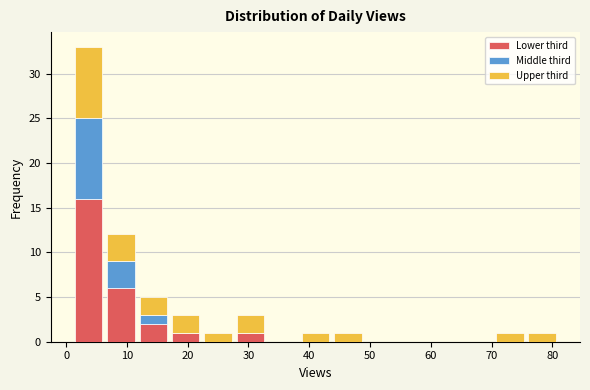

Reading left to right, transcribe this chart: for each stacked bar, give the range it covers on the x-axis and its total height. Neither the bar edges nor the heights are printed on the chart, so give them approximately, as read against the axes.

1 to 6: 33
6 to 12: 12
12 to 17: 5
17 to 22: 3
22 to 28: 1
28 to 33: 3
33 to 38: 0
38 to 44: 1
44 to 49: 1
49 to 54: 0
54 to 60: 0
60 to 65: 0
65 to 70: 0
70 to 76: 1
76 to 81: 1